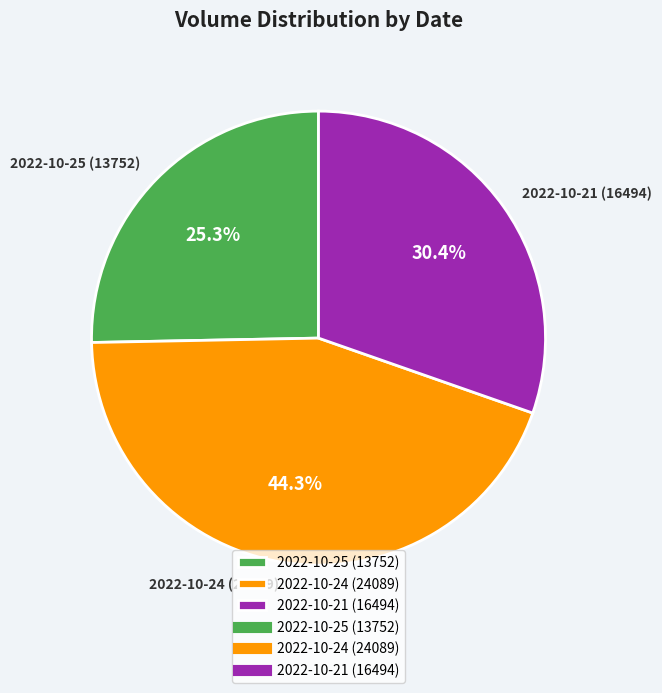

How much of the chart is everything except 2022-10-25 (13752)?

74.7%